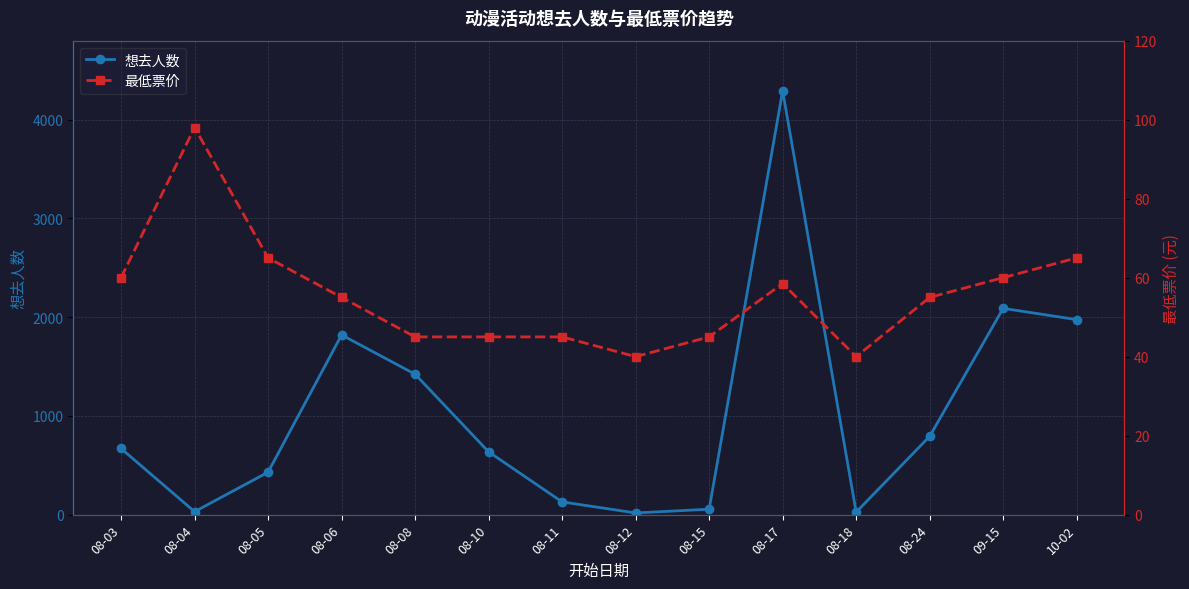

The value of 想去人数 at 08-12 is 17.0. True or false?

True